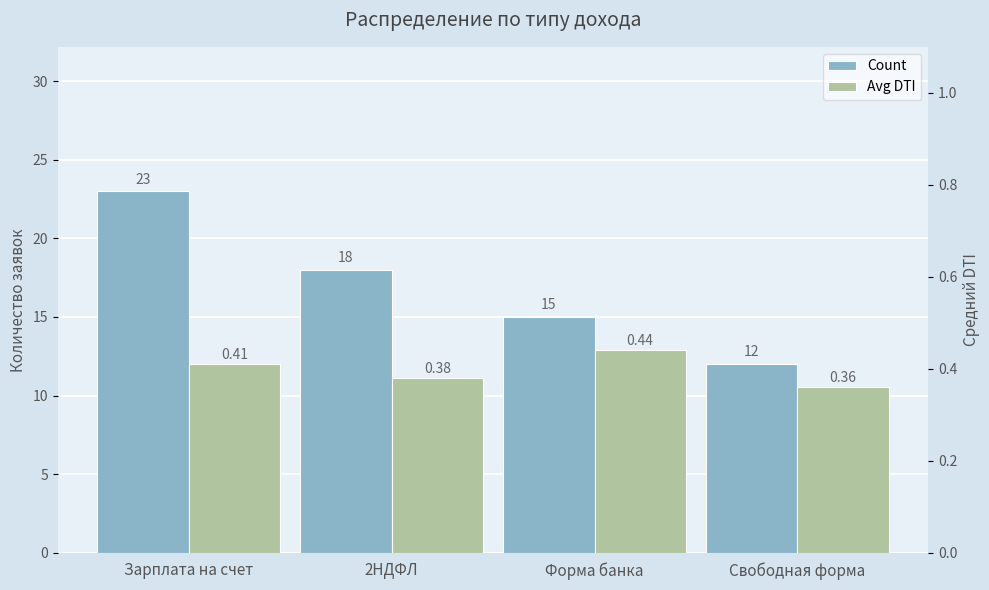

Rank the series by their average value, from highest to lowest.

Count, Avg DTI